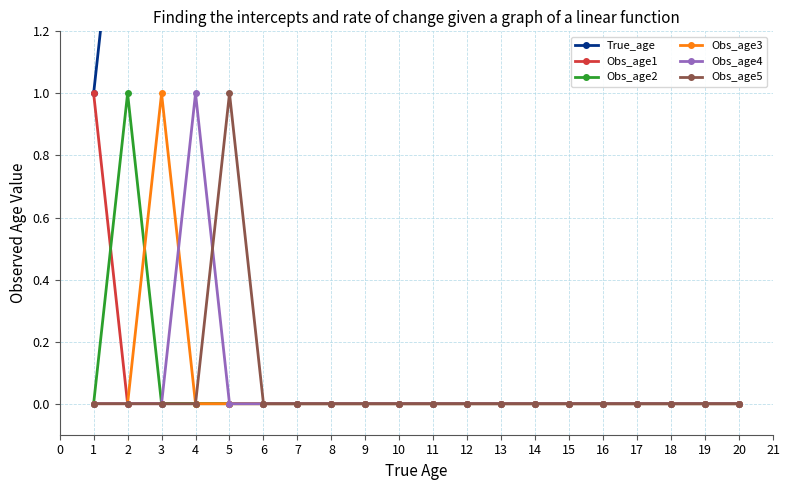

At how many categories does at least one series exceed 16?

4